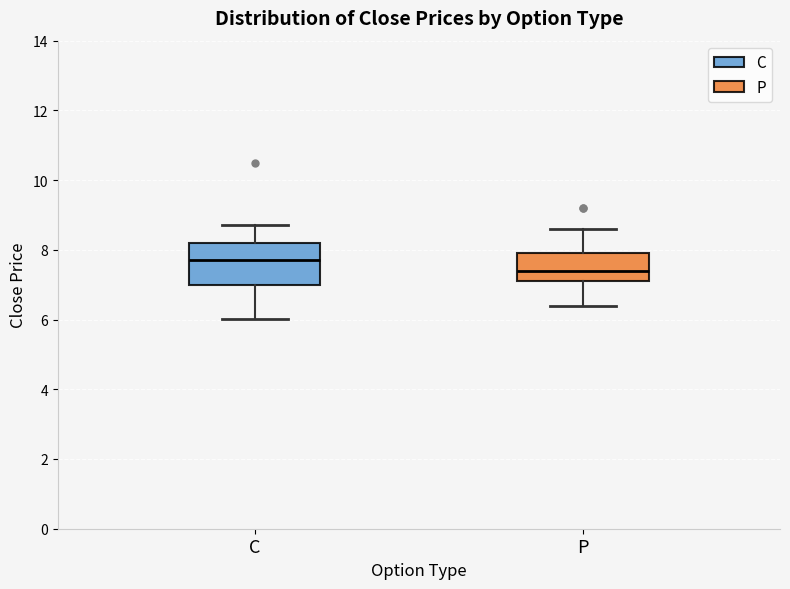

Where does the upper whisker of the box for C end on the y-axis? The values are not printed on the chart, so give them approximately, as read against the axis.

8.8